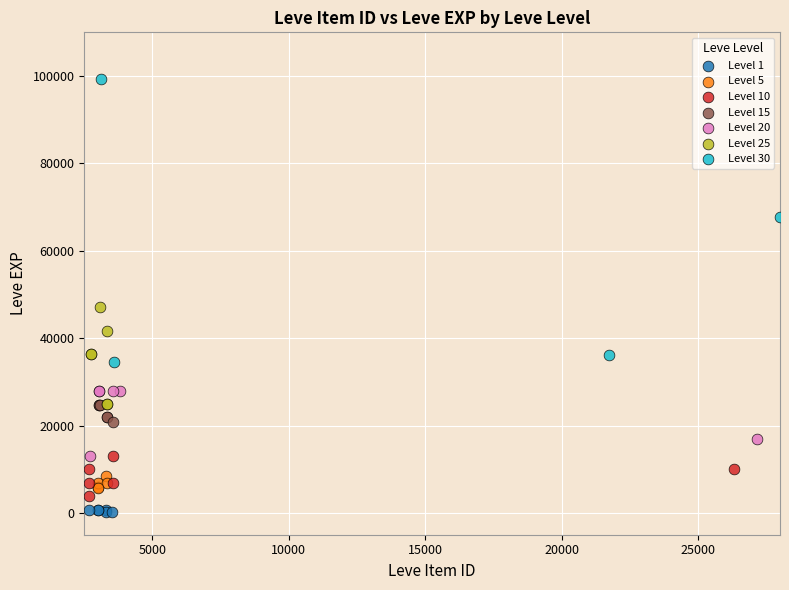

Which series reaches the maximum Y coordinate?

Level 30